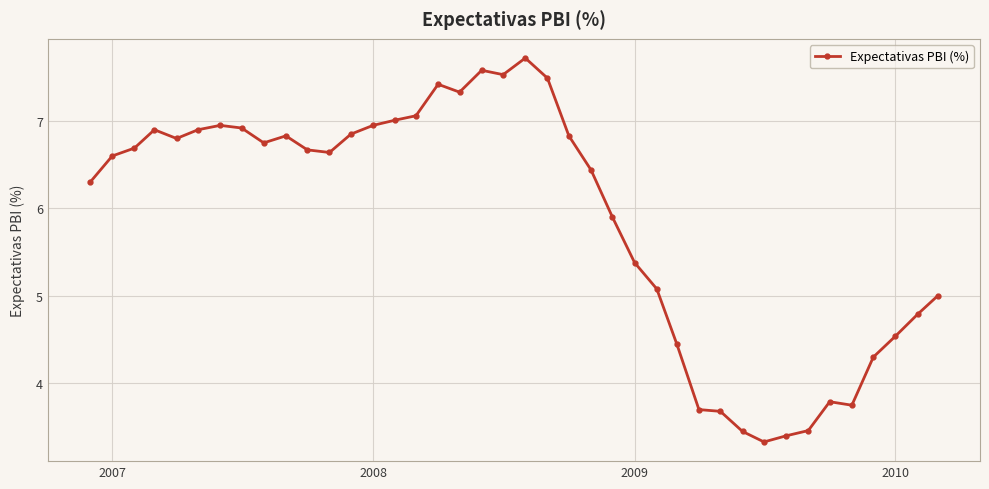

True or false: there are more than 1 points higher than both neighbors.

True